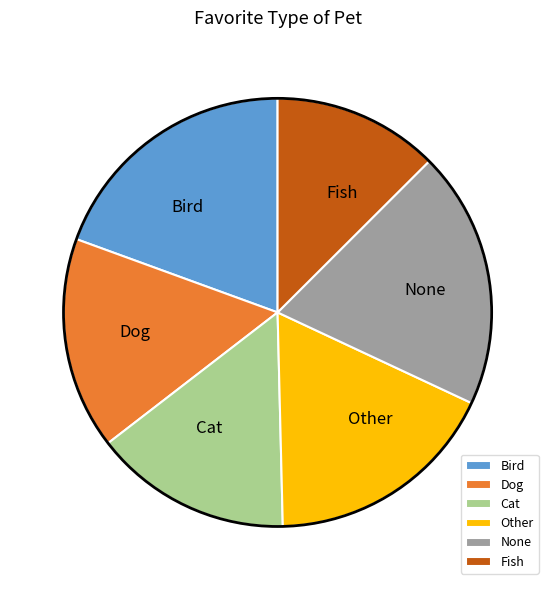

Between Fish and Dog, which is larger?

Dog